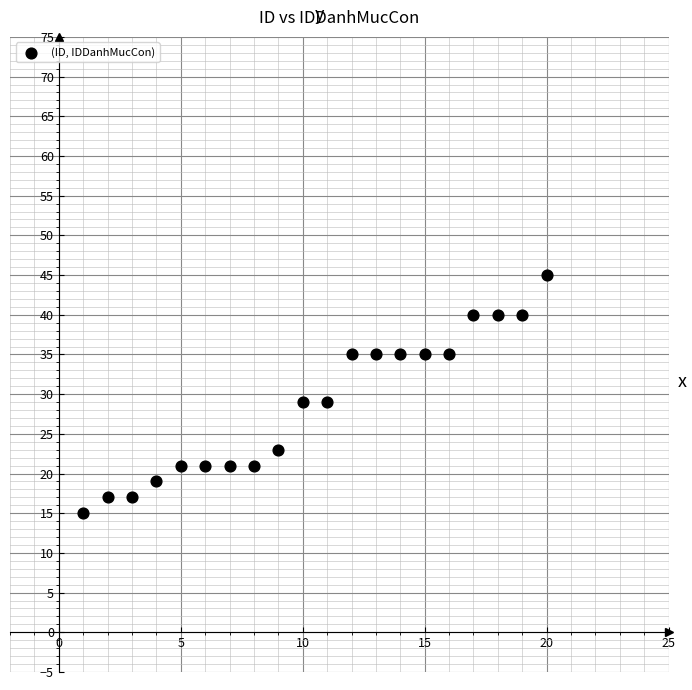

What is the range of Y values (max minus min)?

30